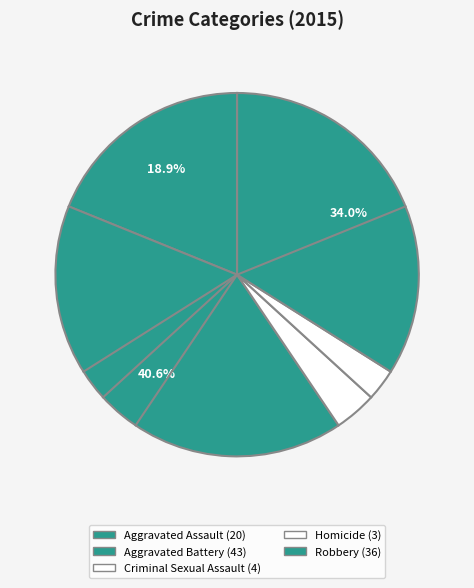

How many segments does this pie chart have?

5